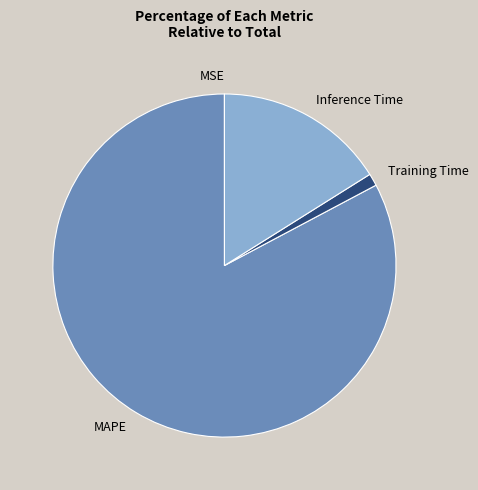

Is it true that Inference Time is 10% of the pie?

False